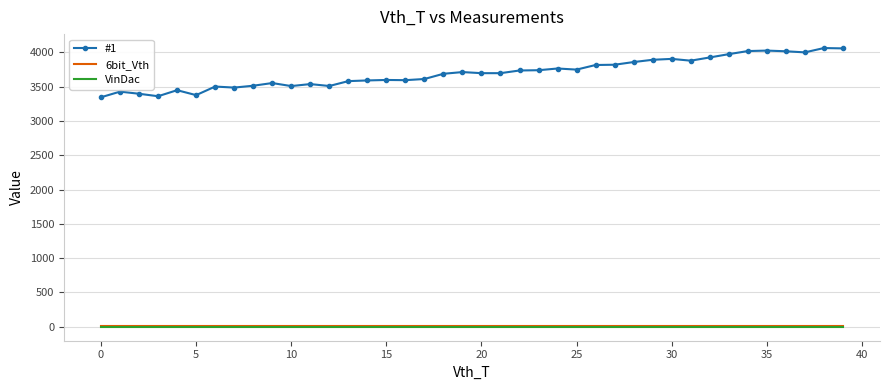

Which series has the widest spread of values?

#1